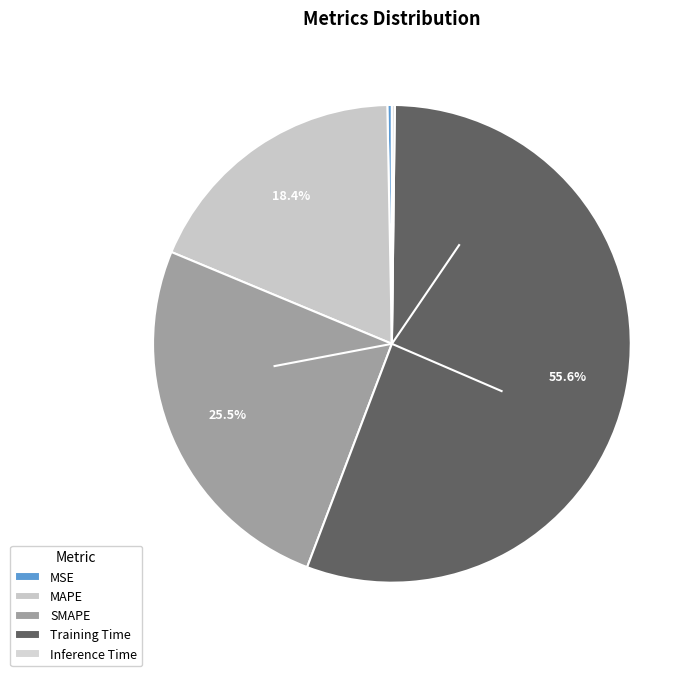

To the nearest percent, what portion does MAPE represent?

18%